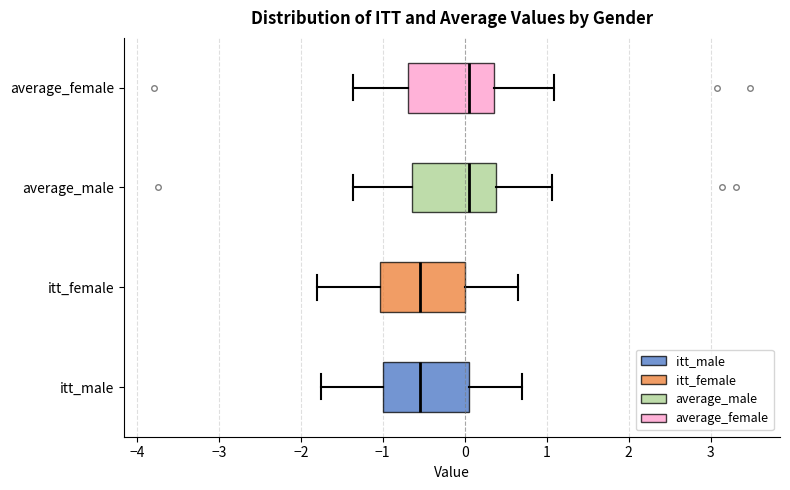

Where does the right whisker of the box for itt_female end on the x-axis? The values are not printed on the chart, so give them approximately, as read against the axis.

0.7